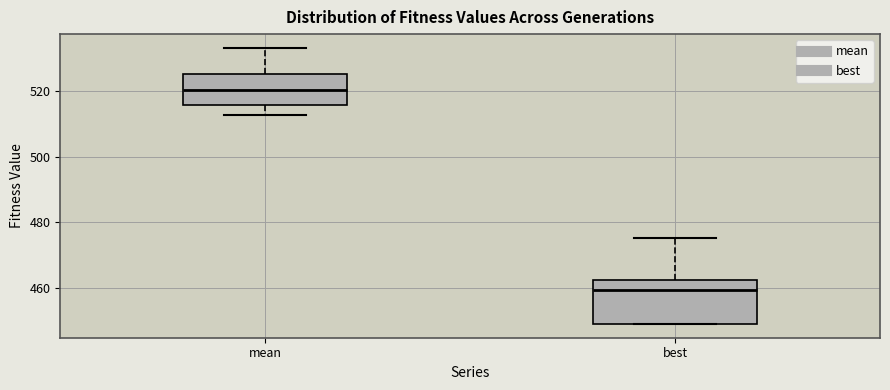

Comparing the boxes themselves (not the whiskers), which one is the tallest?

best